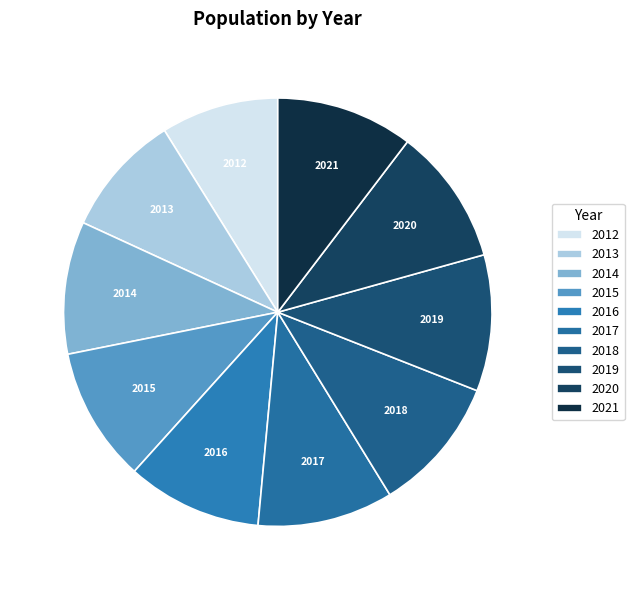

Approximately how many times larger is the value at 2014 compared to 2013?

1.1